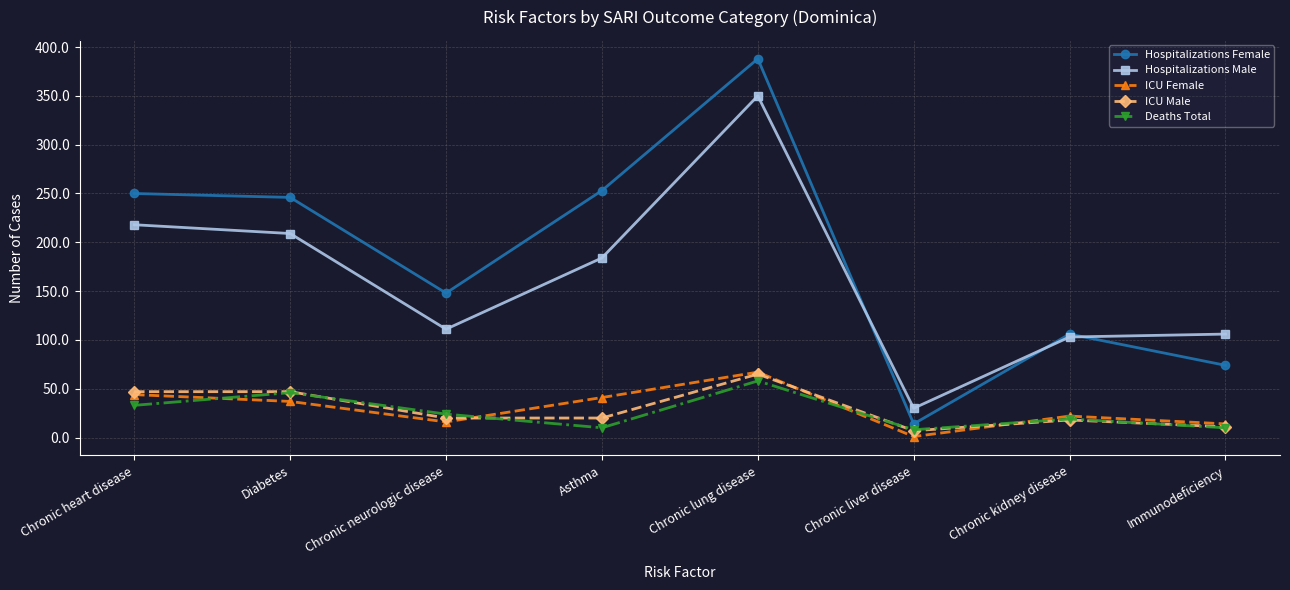

What is the total value across all series at Asthma?

508